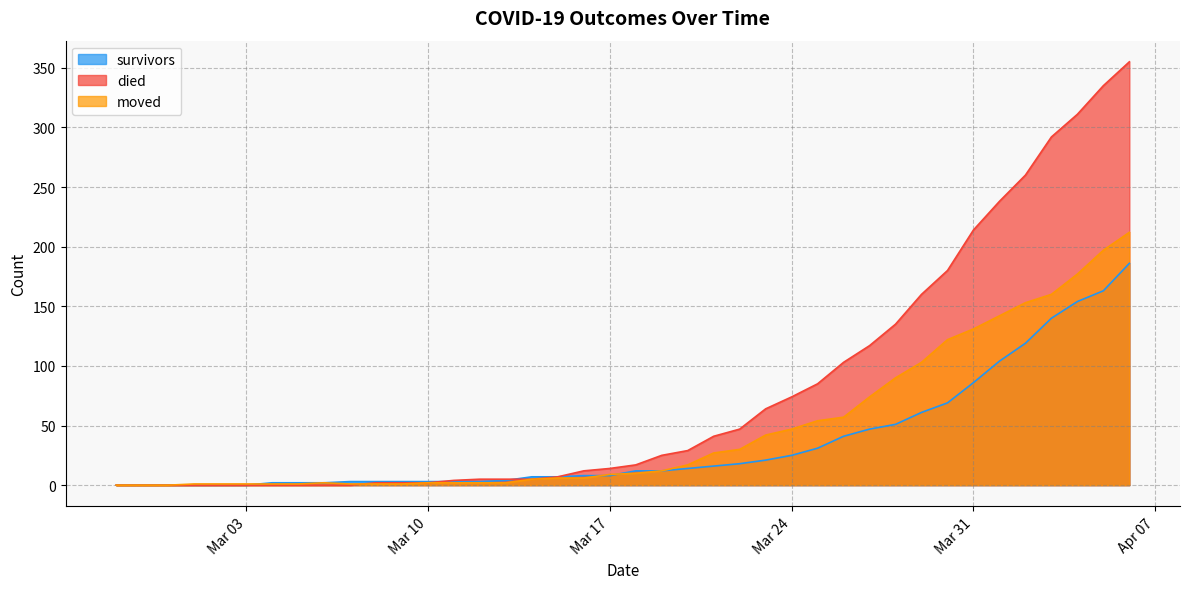

Rank the series by their average value, from lowest to highest.

survivors, moved, died